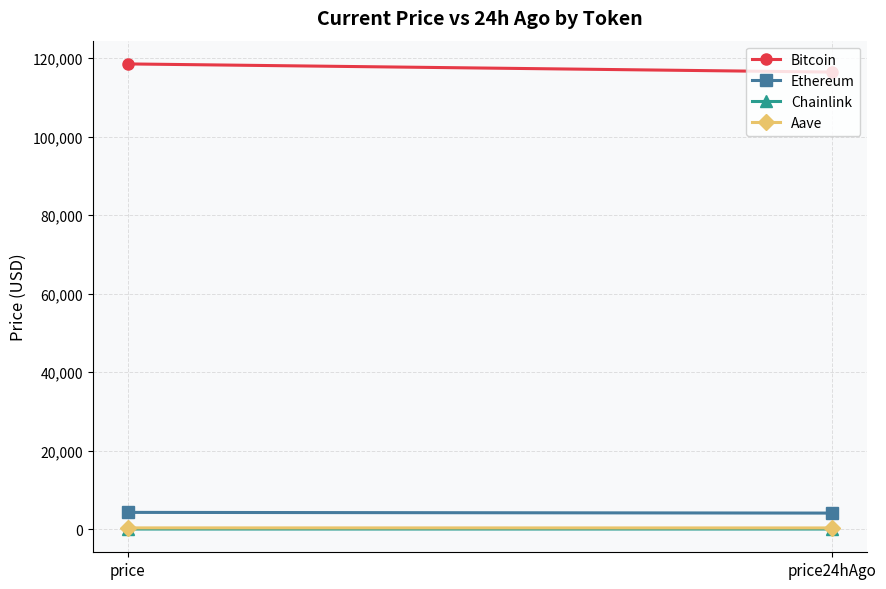

How many lines are shown in the chart?

4